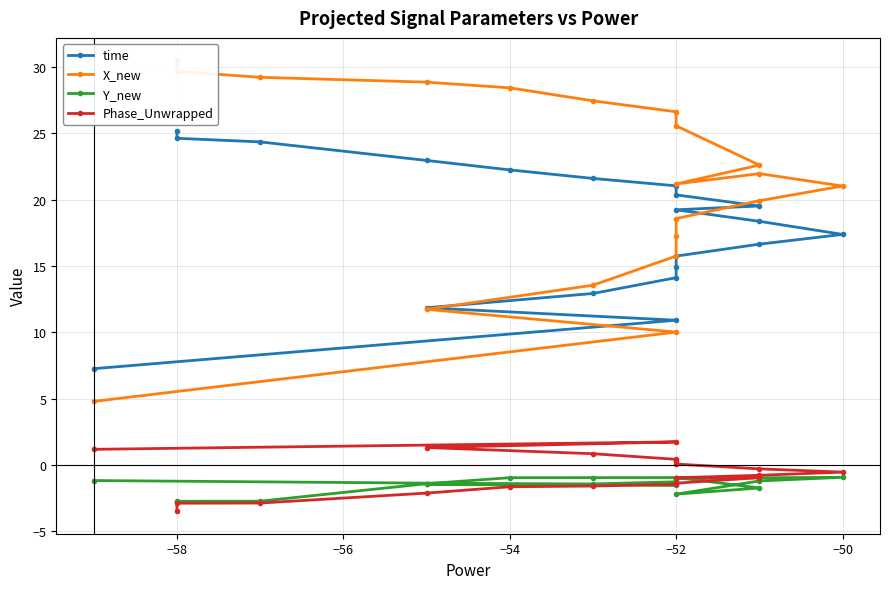

Is this an area chart (filled region under the line)?

No